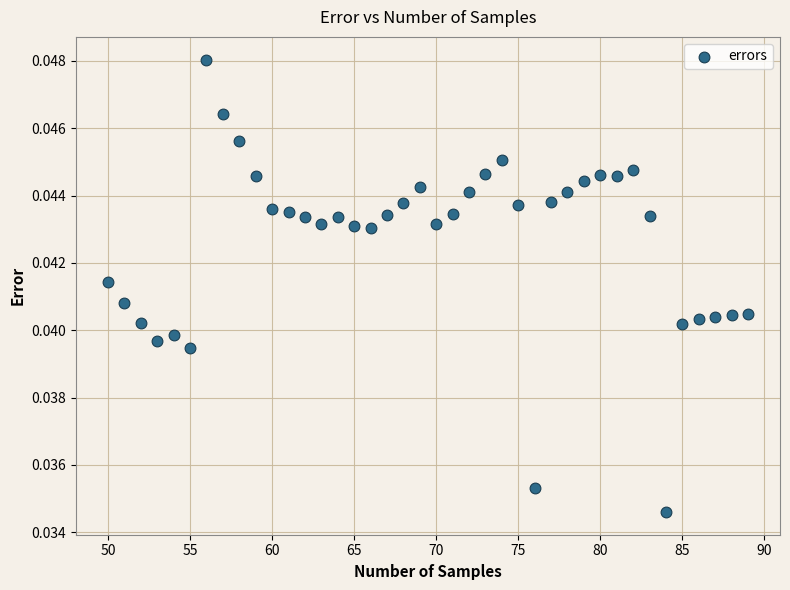

What is the range of X values (max minus min)?

39.0